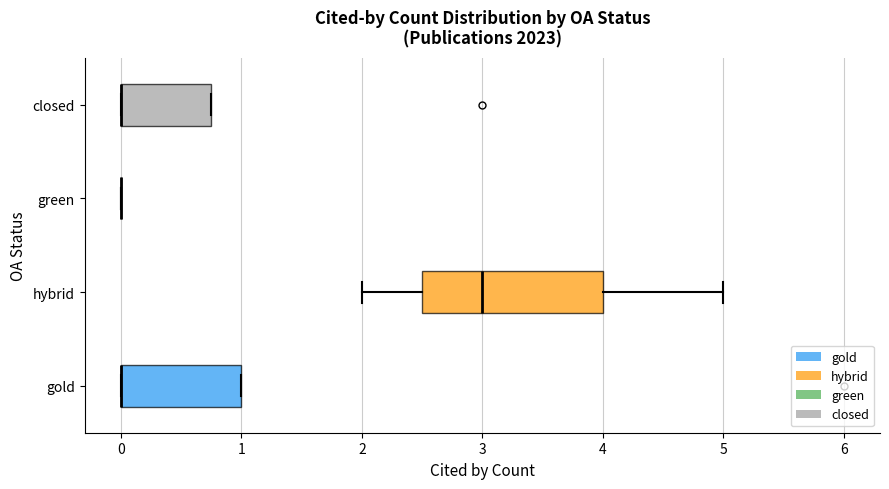

Reading bottom to top, read every box against the x-axis: the position of its median line, the range the box covers, and the ends of its whiskers. The values are not printed on the chart, so give them approximately, as read against the axis.

gold: median 0.0 (drawn on the box's left edge), box 0.0 to 1.0, whiskers 0.0 to 1.0
hybrid: median 3.0, box 2.5 to 4.0, whiskers 2.0 to 5.0
green: box collapsed to a line at 0.0, whiskers 0.0 to 0.0
closed: median 0.0 (drawn on the box's left edge), box 0.0 to 0.8, whiskers 0.0 to 0.8